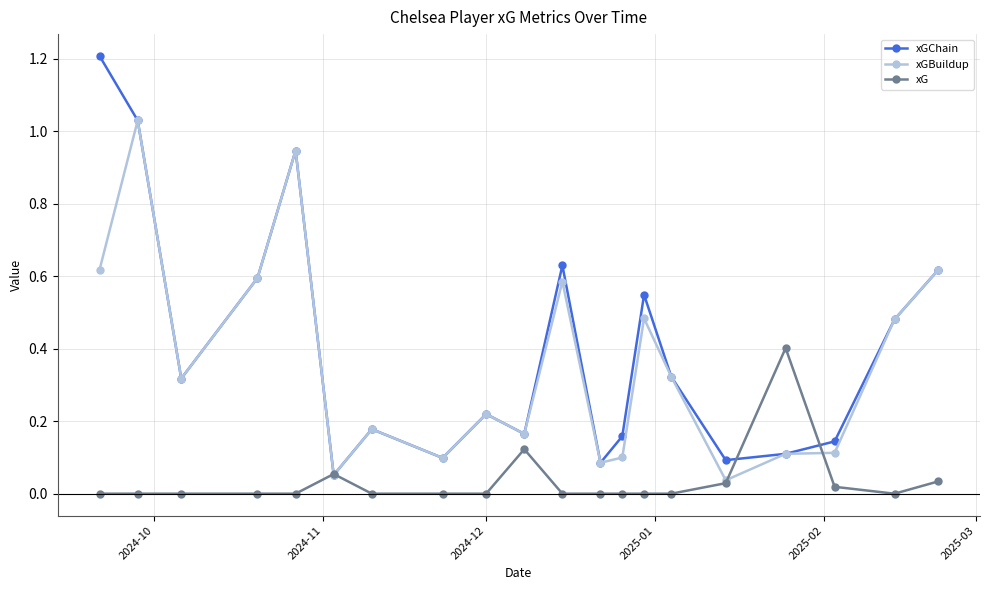

List the series in order of their peak value, highest first.

xGChain, xGBuildup, xG